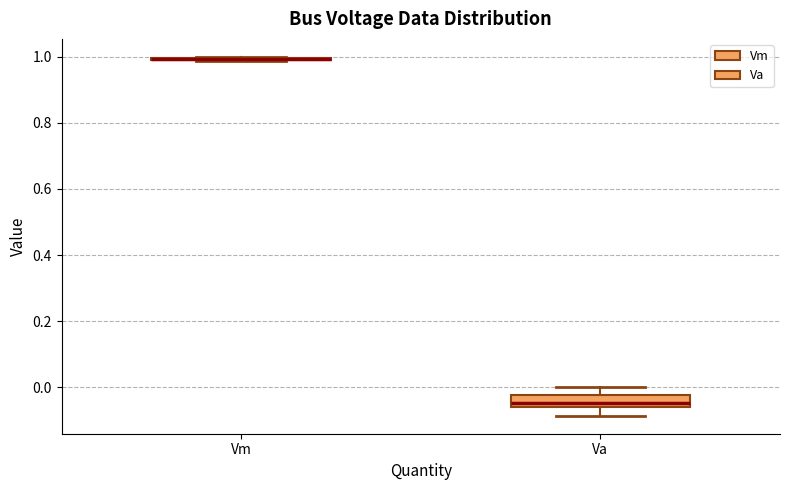

Reading left to right, read every box against the y-axis: the position of its median line, the range the box covers, and the ends of its whiskers. The values are not printed on the chart, so give them approximately, as read against the axis.

Vm: box collapsed to a line at 1.00, whiskers 0.98 to 1.00
Va: median -0.04, box -0.06 to -0.02, whiskers -0.08 to 0.00